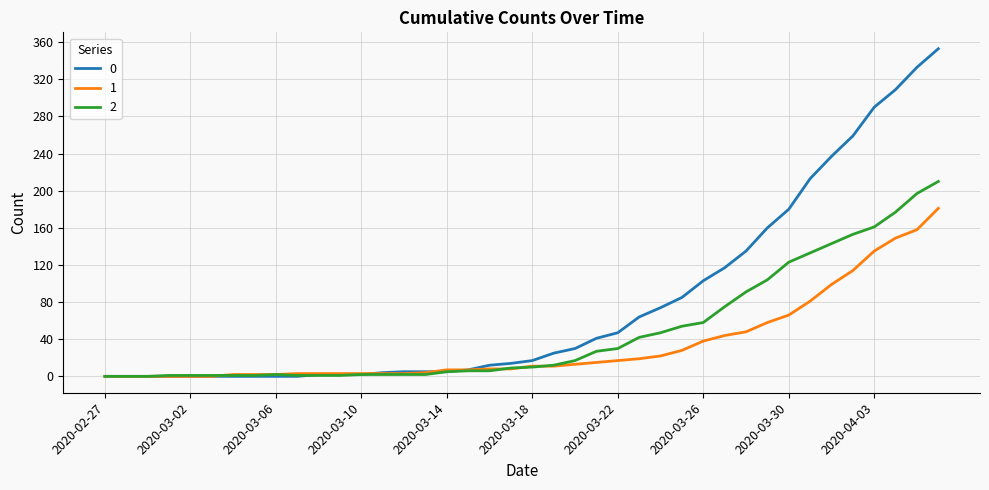

What is the greatest value displayed?

353